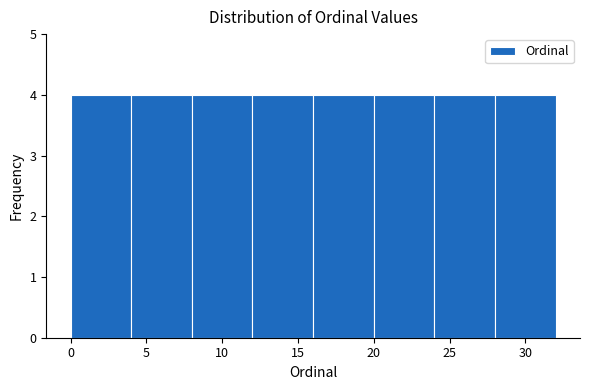

Reading left to right, list every bar in this chart as the range it spans on the x-axis followed by its height. The values are not printed on the chart, so give them approximately, as read against the axis.

0 to 4: 4
4 to 8: 4
8 to 12: 4
12 to 16: 4
16 to 20: 4
20 to 24: 4
24 to 28: 4
28 to 32: 4